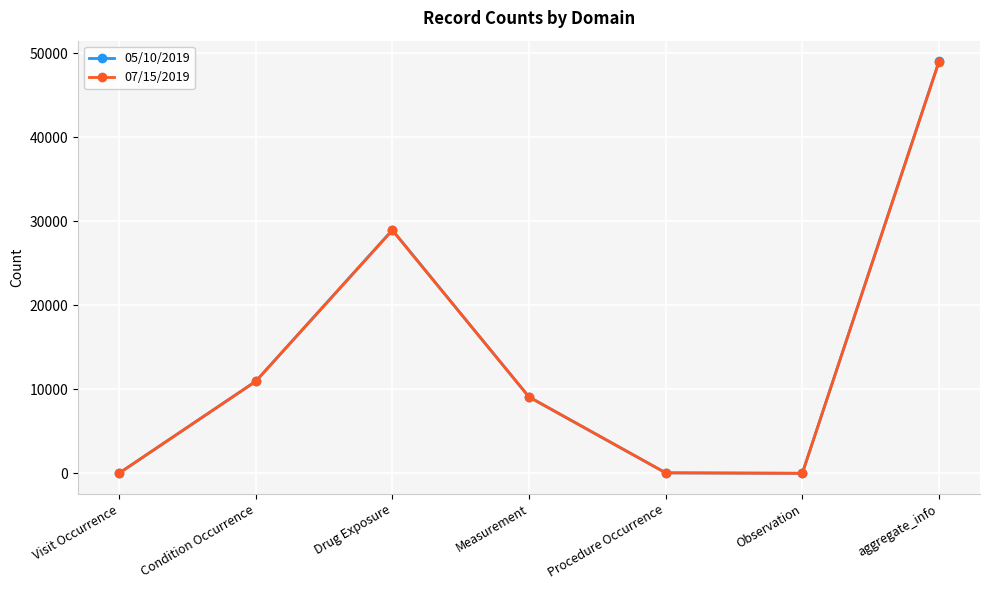

What is the sum of the 07/15/2019 values at Observation and Visit Occurrence?

5